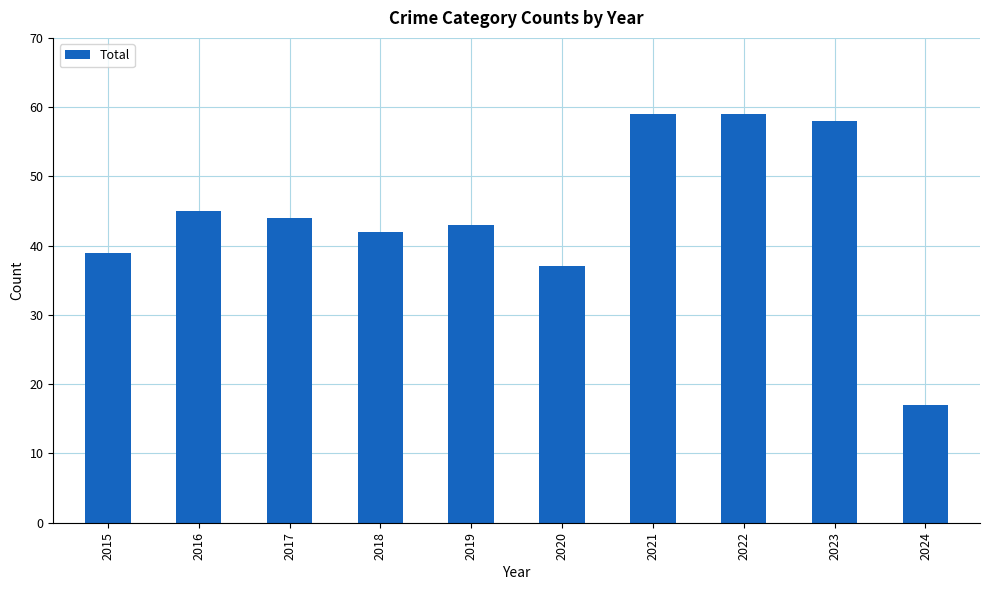

How many values are below 44?

5